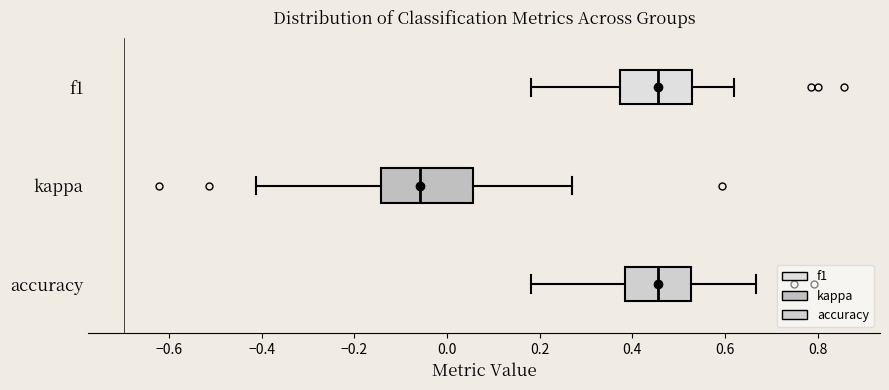

Reading bottom to top, read every box against the x-axis: the position of its median line, the range the box covers, and the ends of its whiskers. The values are not printed on the chart, so give them approximately, as read against the axis.

accuracy: median 0.46, box 0.38 to 0.52, whiskers 0.18 to 0.66
kappa: median -0.06, box -0.14 to 0.06, whiskers -0.42 to 0.26
f1: median 0.46, box 0.38 to 0.52, whiskers 0.18 to 0.62